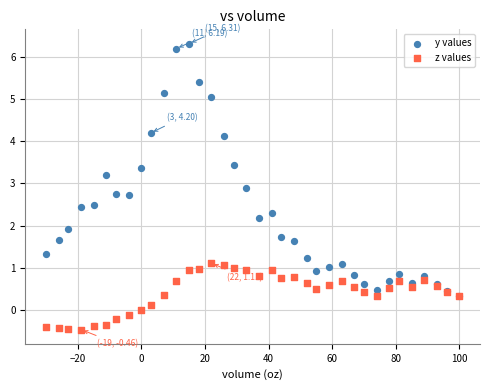

Which series has the widest spread of Y values?

y values